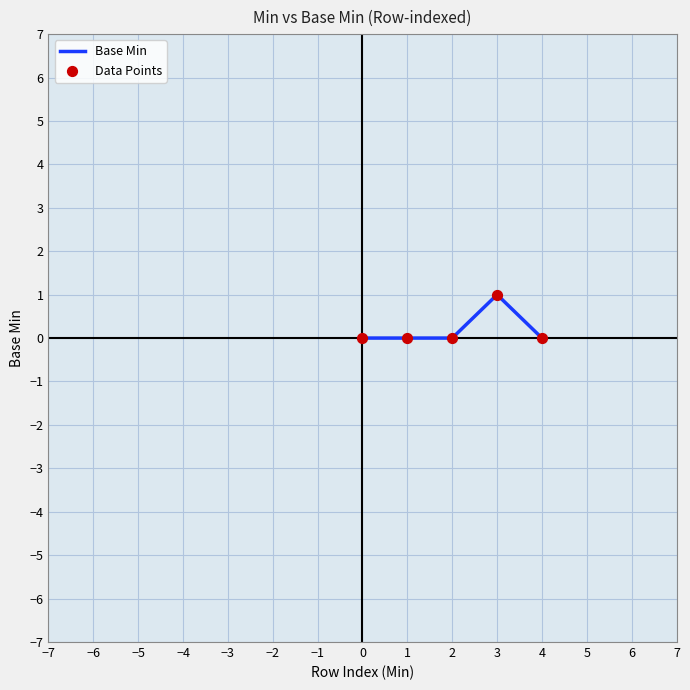

The chart shows a value of 0 at 1. True or false?

True